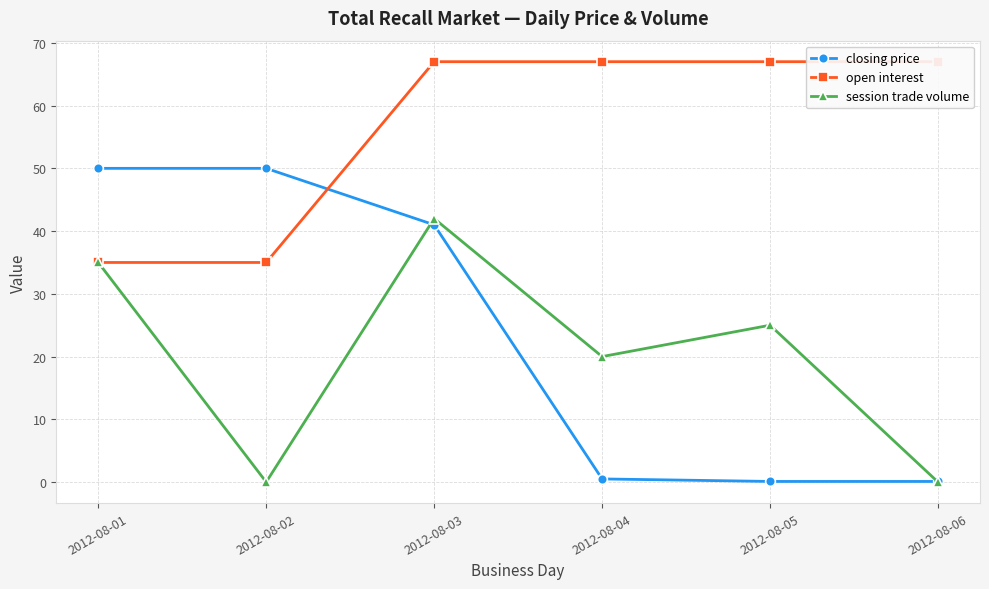

Is the value of open interest at 2012-08-01 greater than the value of session trade volume at 2012-08-05?

Yes